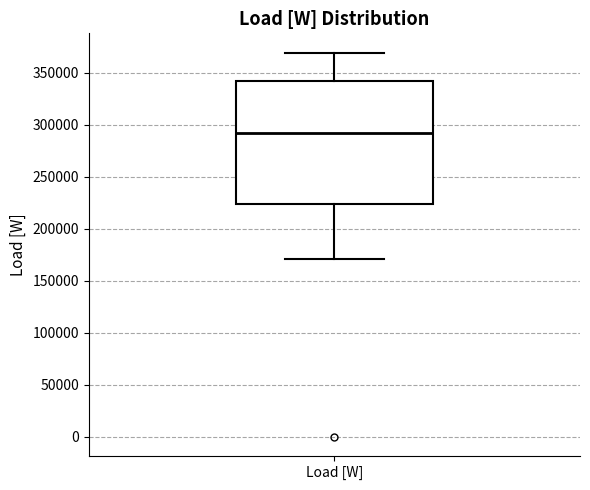

Read this box plot against the y-axis: the position of the median line, the range covered by the box, and the ends of both whiskers. The values are not printed on the chart, so give them approximately, as read against the axis.

median 290000, box 225000 to 340000, whiskers 170000 to 370000